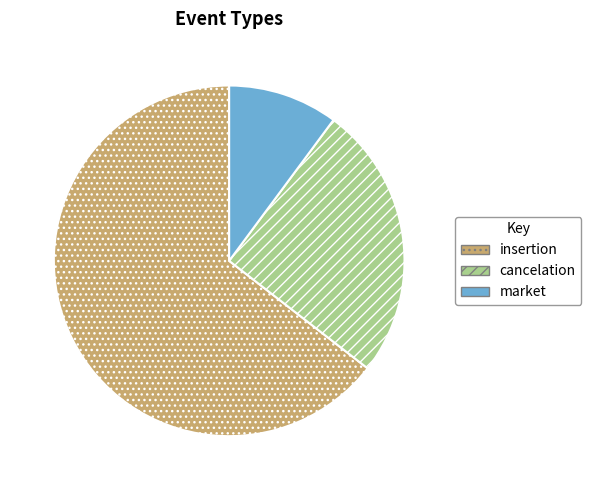

Count the number of slices in the pie.

3